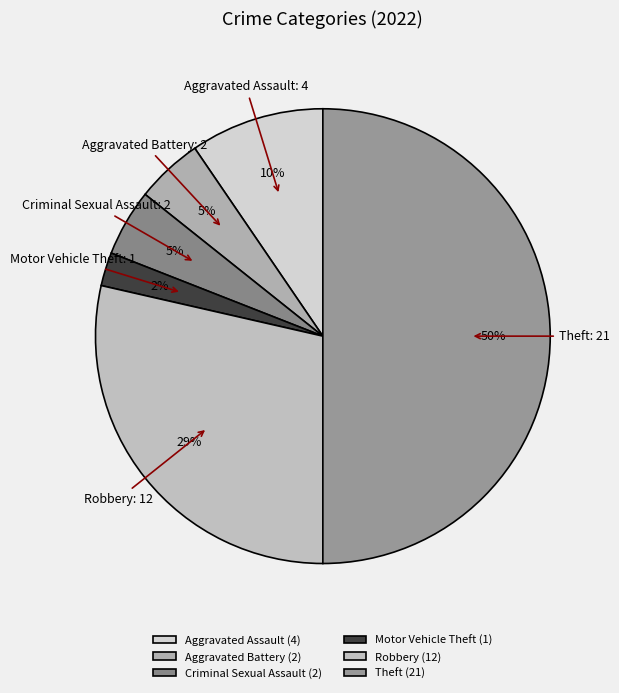

The Criminal Sexual Assault slice represents 19% of the pie. True or false?

False